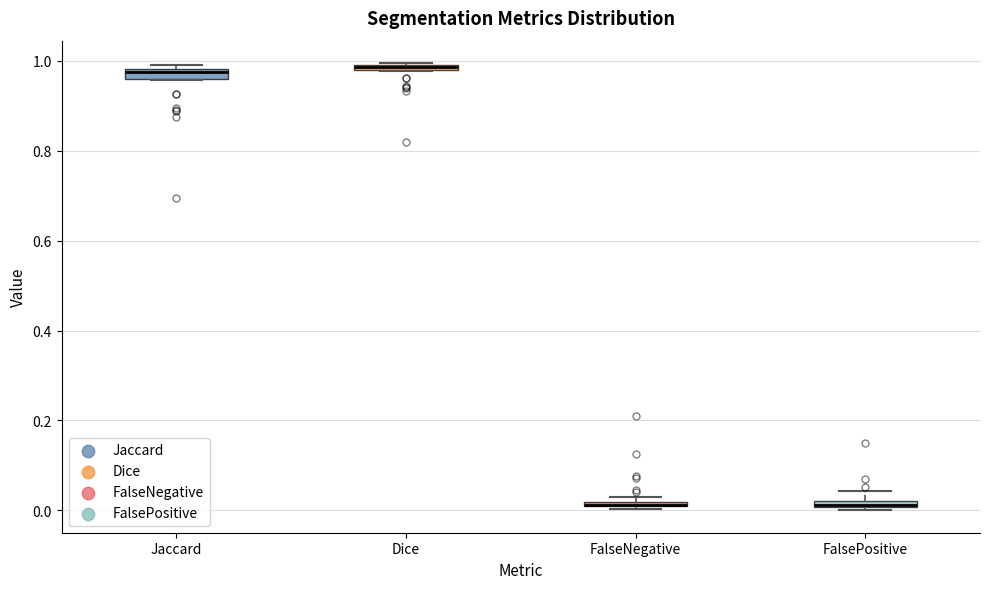

Where is the upper edge of the box for Dice on the y-axis? The values are not printed on the chart, so give them approximately, as read against the axis.

1.00